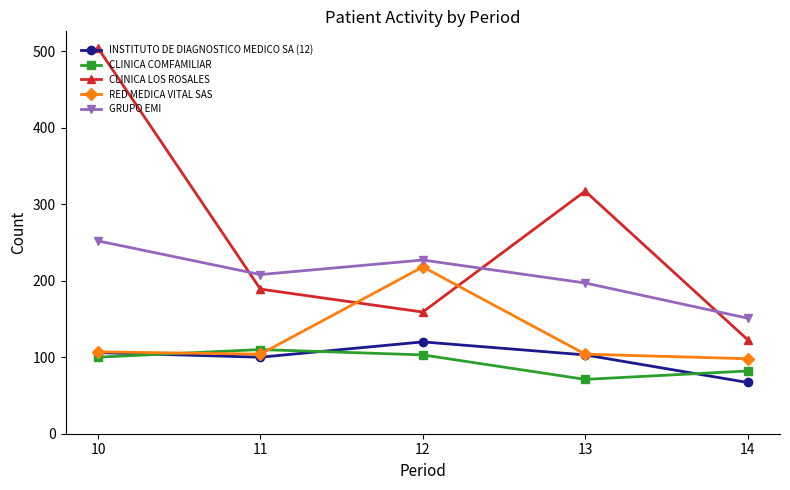

True or false: CLINICA COMFAMILIAR and RED MEDICA VITAL SAS cross at least once.

True